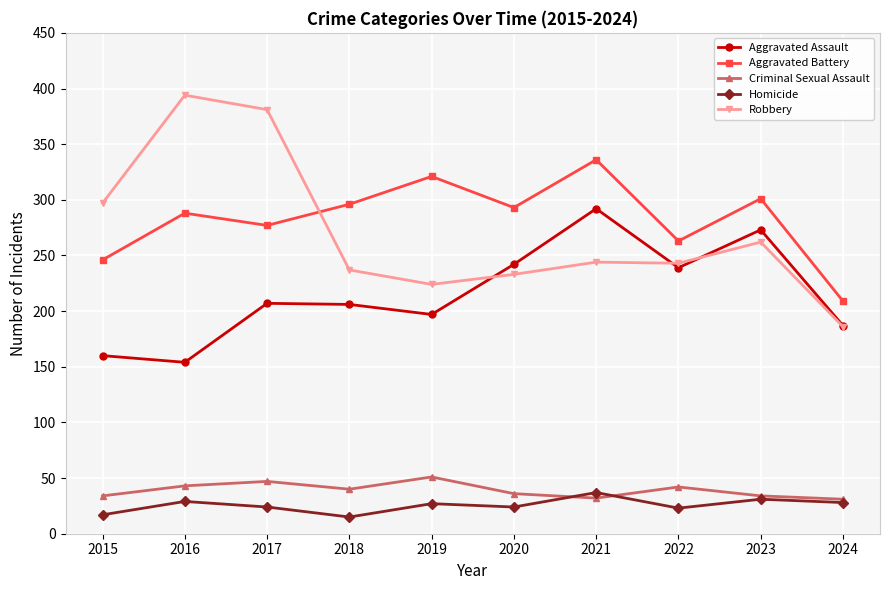

The value of Robbery at 2020 is 340. True or false?

False